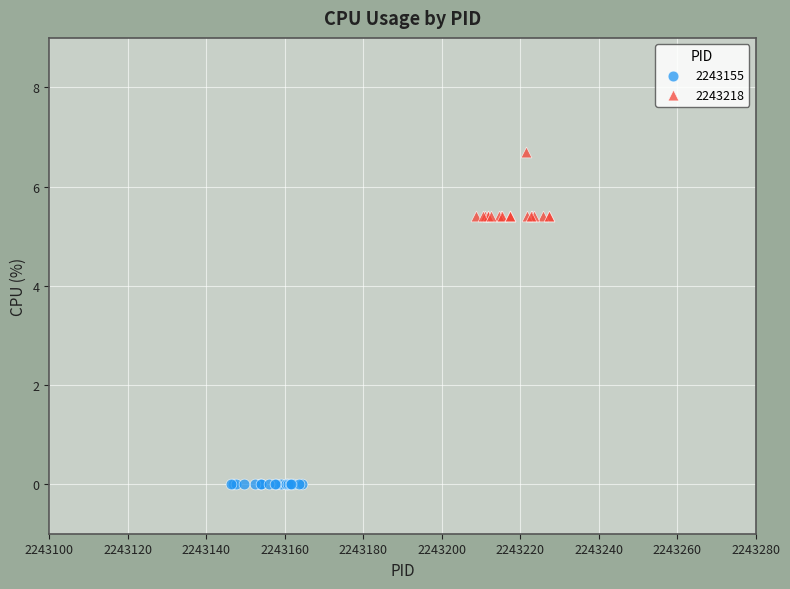

Which series reaches the maximum Y coordinate?

2243218